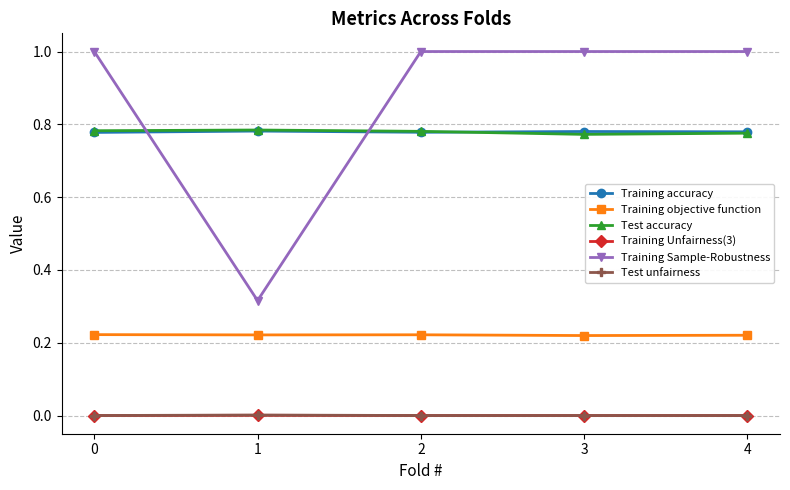

True or false: Test unfairness has a value of 0.0 at 1.

True